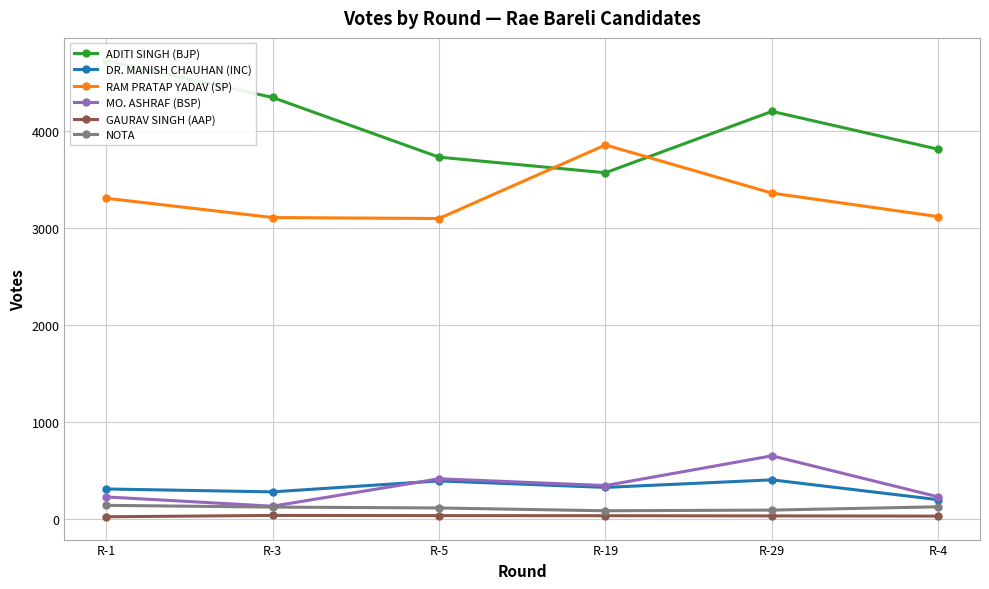

True or false: GAURAV SINGH (AAP) has a value of 22 at R-1.

True